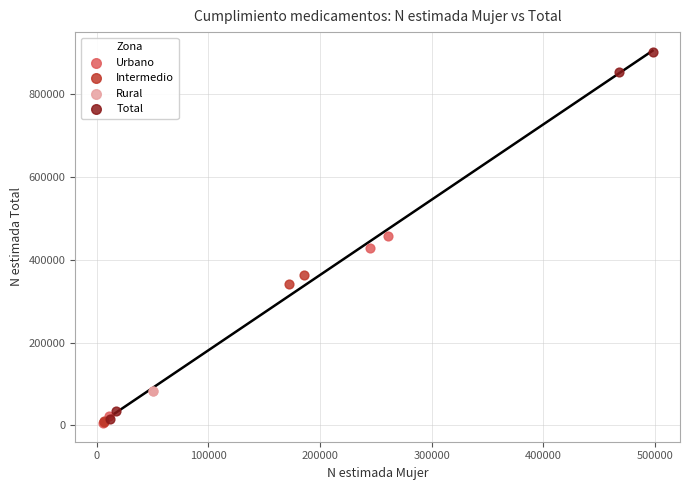

What are all the series names shown in the legend?

Urbano, Intermedio, Rural, Total